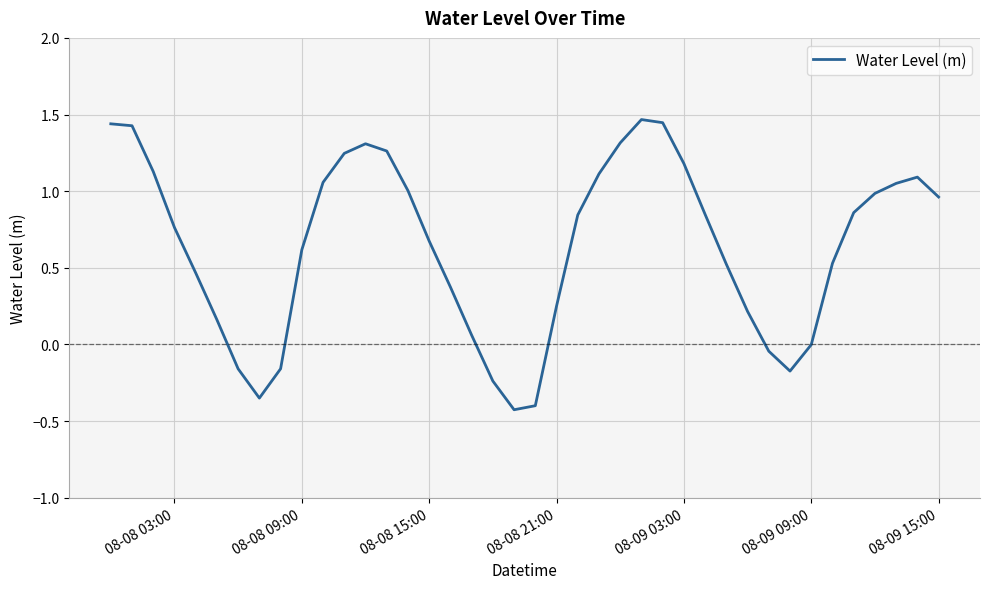

What is the difference between the maximum and minimum values?

1.9